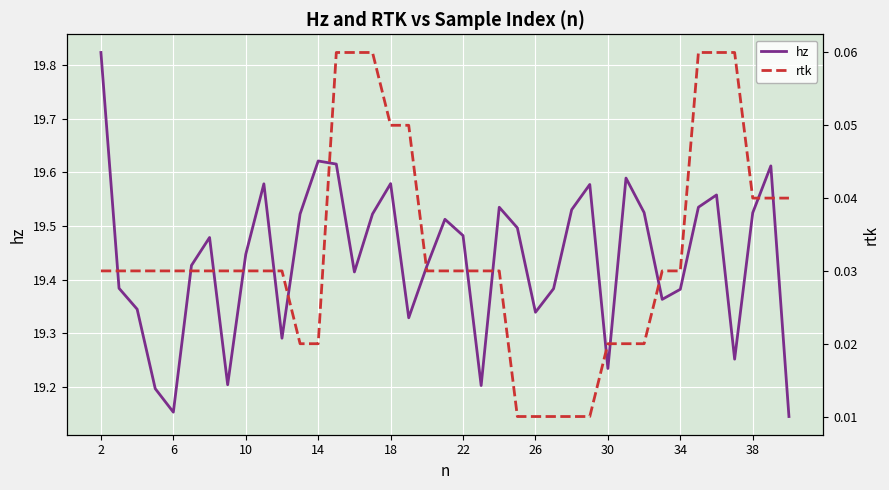

Where is the first local minimum for hz?

6